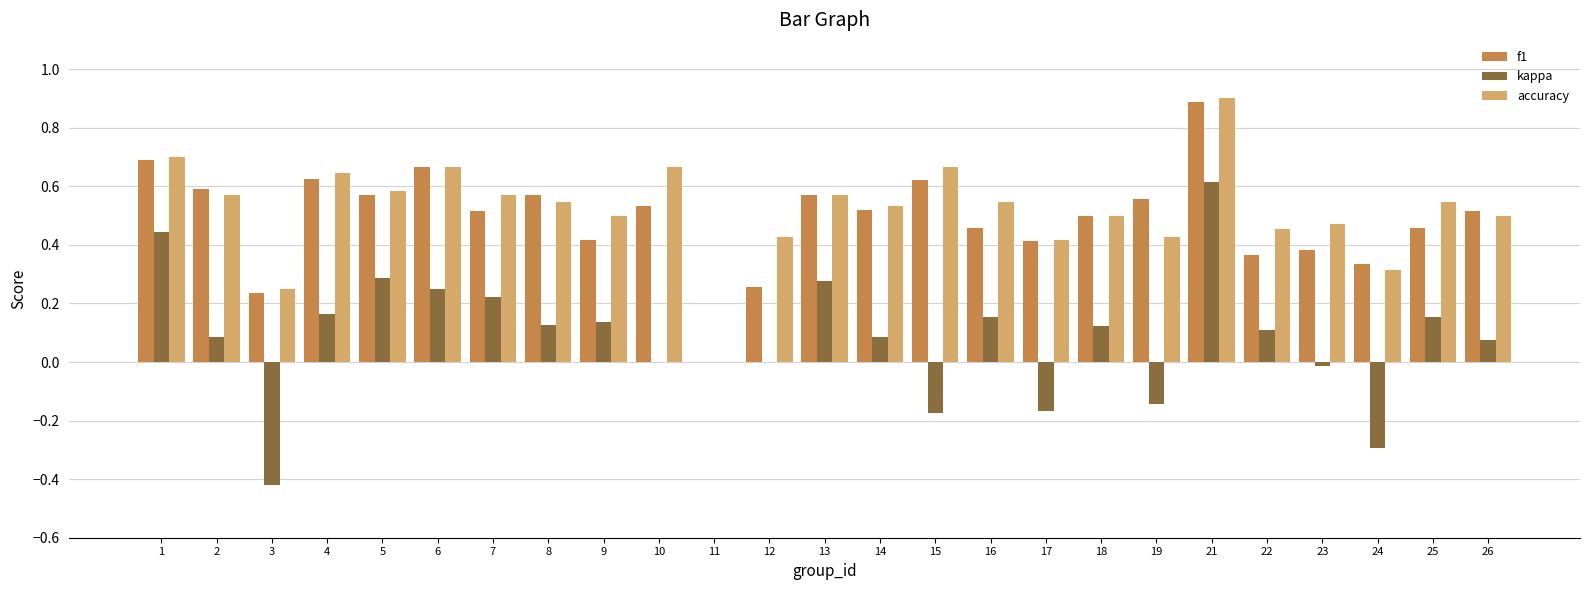

Which series changed the most between 4 and 14?

accuracy